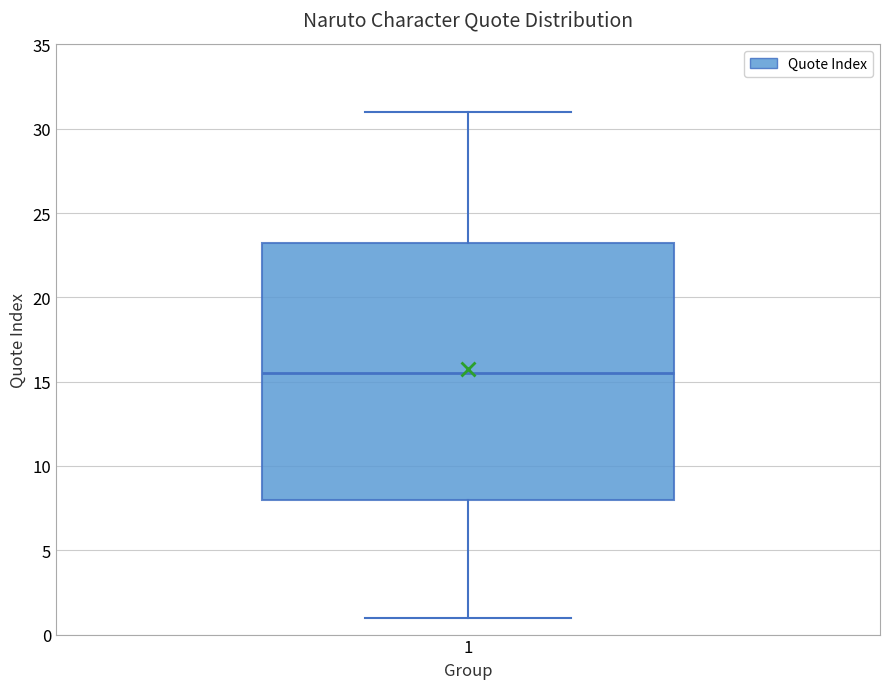

Transcribe this box plot: give where the median line is, the range the box spans, and where the two whiskers end, as read against the y-axis. The values are not printed on the chart, so give them approximately, as read against the axis.

median 15.5, box 8.0 to 23.5, whiskers 1.0 to 31.0